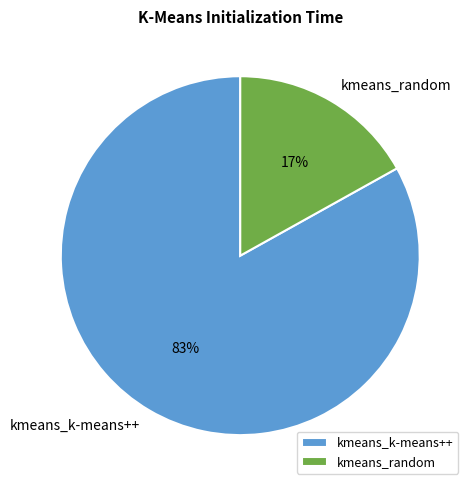

What percentage is the kmeans_random slice, to the nearest percent?

17%